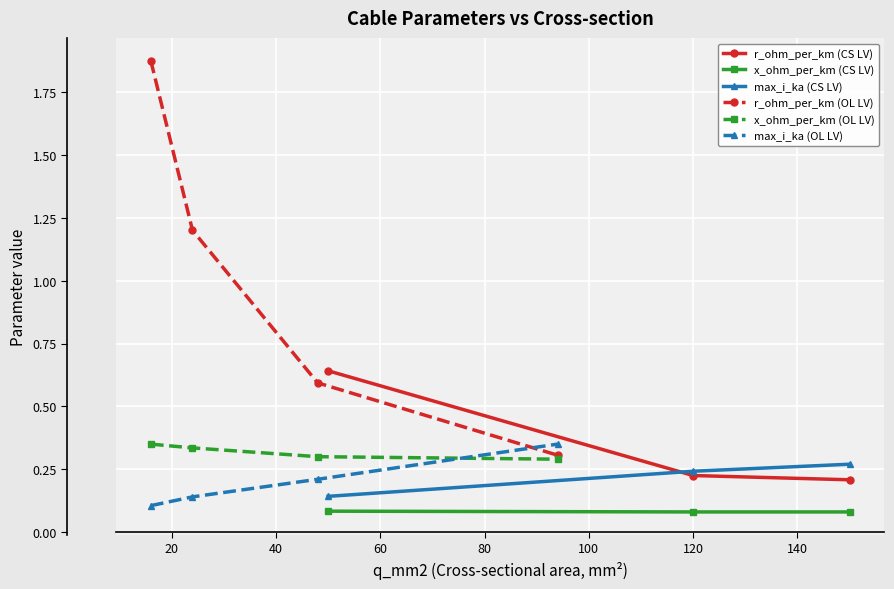

The value of c_nf_per_km_cs_LV at 120 is 0.1. True or false?

False